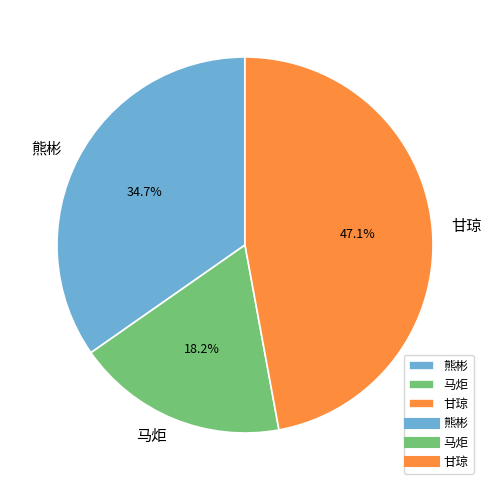

To the nearest percent, what percentage of the pie is 甘琼?

47%